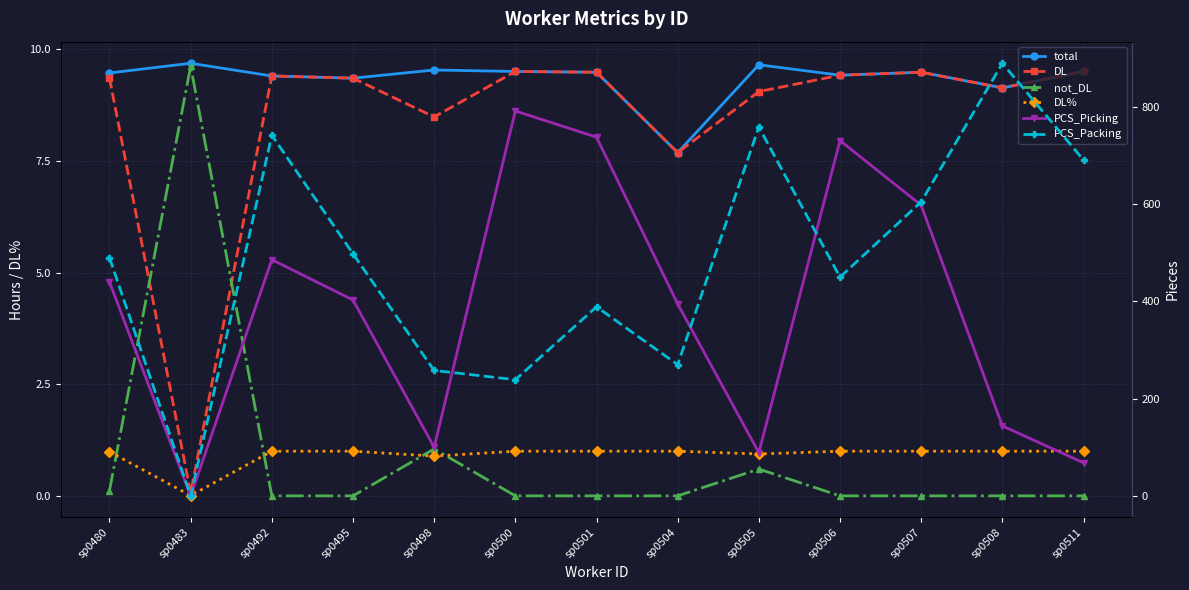

How many values in not_DL are above zero?

4